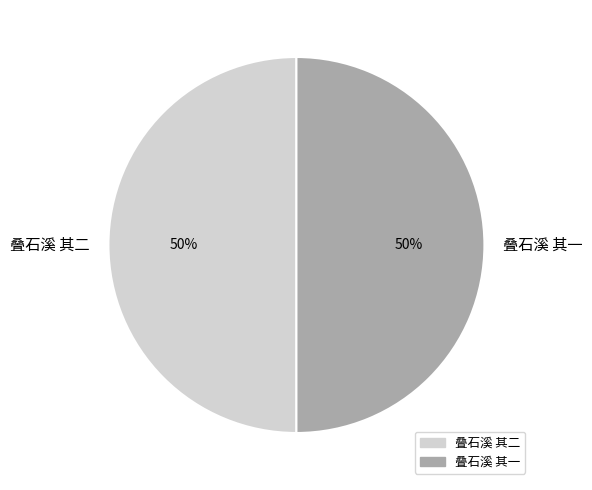

Combined, do 叠石溪 其一 and 叠石溪 其二 account for over 50%?

Yes